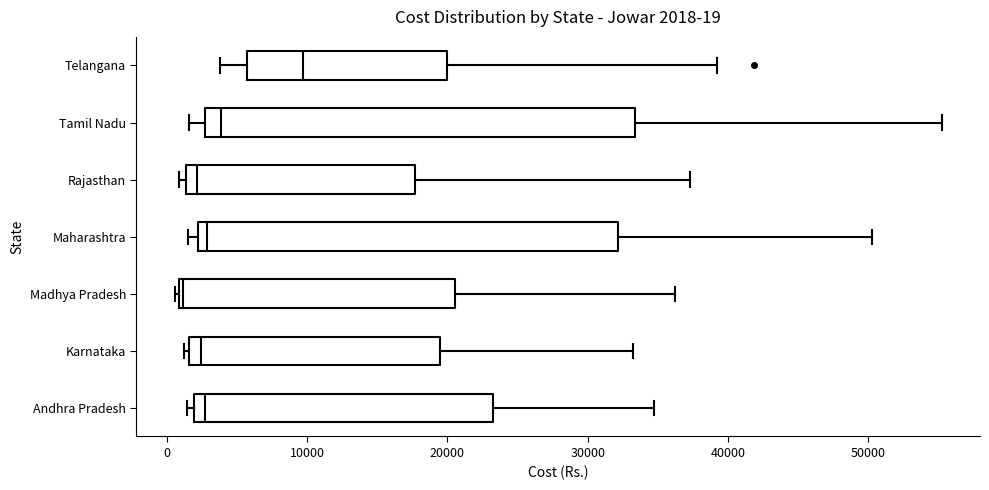

Which box has the furthest to the right median line?

Telangana